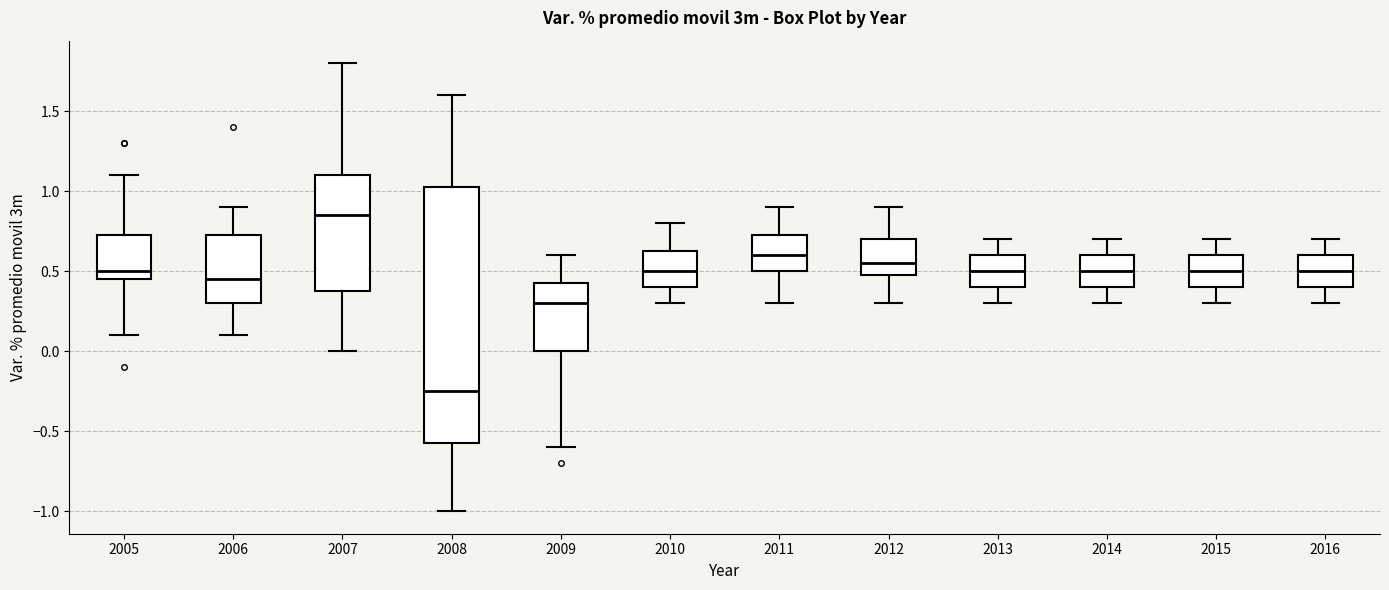

Where is the lower edge of the box at x = 2014 on the y-axis? The values are not printed on the chart, so give them approximately, as read against the axis.

0.40